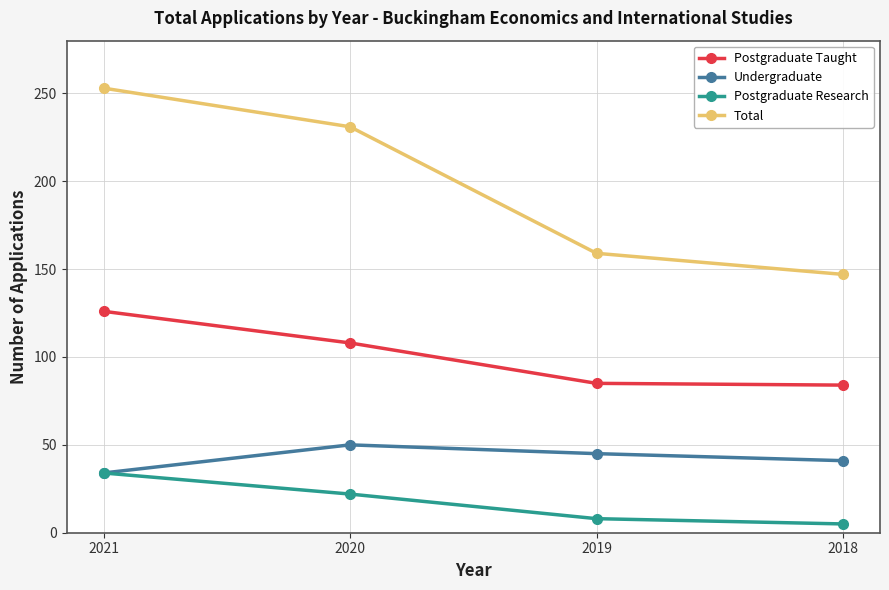

What is the spread (max minus min) of values at 2019?

151